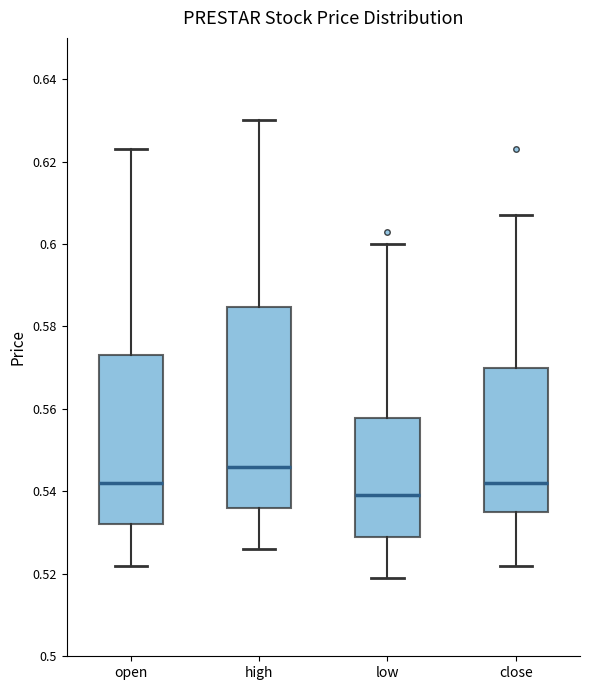

Reading left to right, transcribe this box plot: for each box, give where its median line is, the range the box spans, and where its two whiskers end, as read against the y-axis. The values are not printed on the chart, so give them approximately, as read against the axis.

open: median 0.542, box 0.532 to 0.574, whiskers 0.522 to 0.624
high: median 0.546, box 0.536 to 0.584, whiskers 0.526 to 0.630
low: median 0.540, box 0.530 to 0.558, whiskers 0.520 to 0.600
close: median 0.542, box 0.536 to 0.570, whiskers 0.522 to 0.608